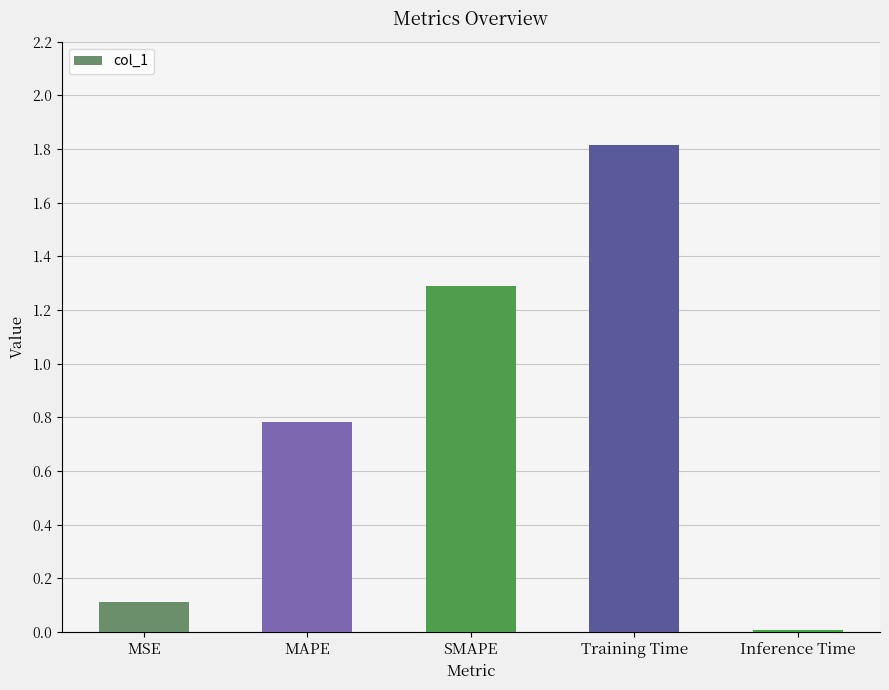

True or false: the data shows 0.8 at MAPE.

True